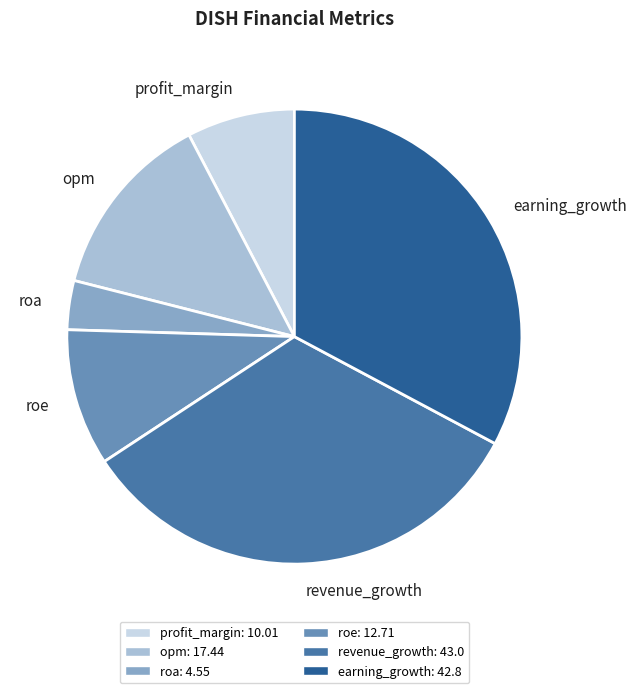

Is the sum of earning_growth and opm greater than half?

No